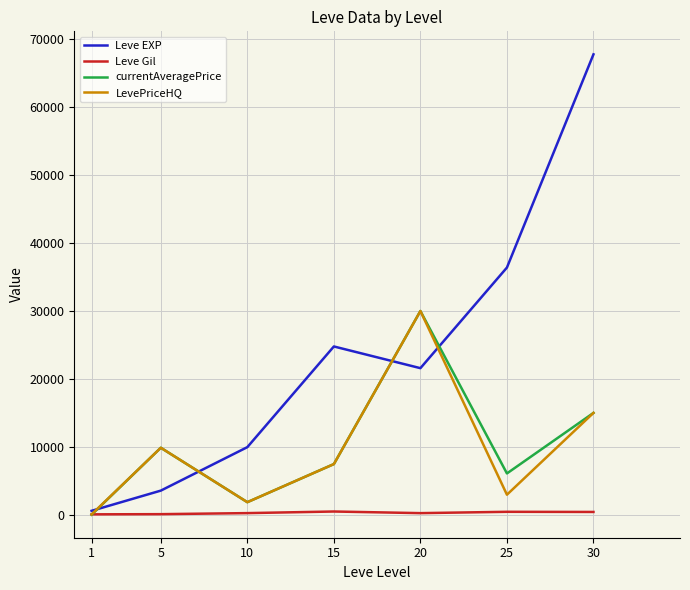

How many lines are shown in the chart?

4